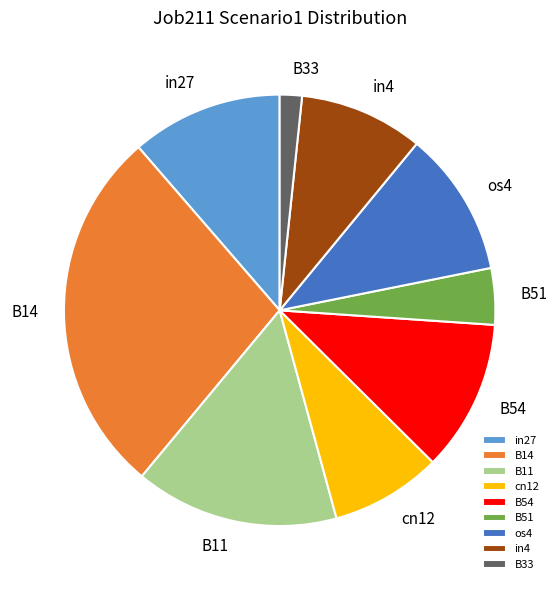

What is the largest slice in the pie chart?

B14